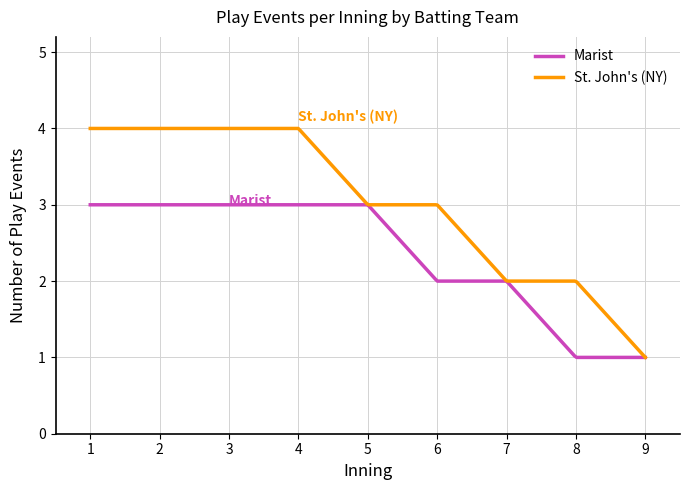

What is the sum of all Marist values?

712.1